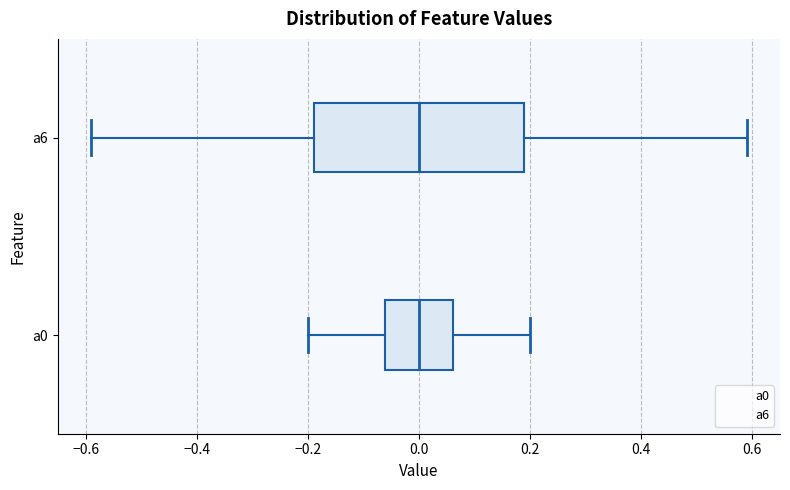

Reading bottom to top, transcribe this box plot: for each box, give where its median line is, the range the box spans, and where its two whiskers end, as read against the x-axis. The values are not printed on the chart, so give them approximately, as read against the axis.

a0: median 0.00, box -0.06 to 0.06, whiskers -0.20 to 0.20
a6: median 0.00, box -0.18 to 0.18, whiskers -0.60 to 0.60